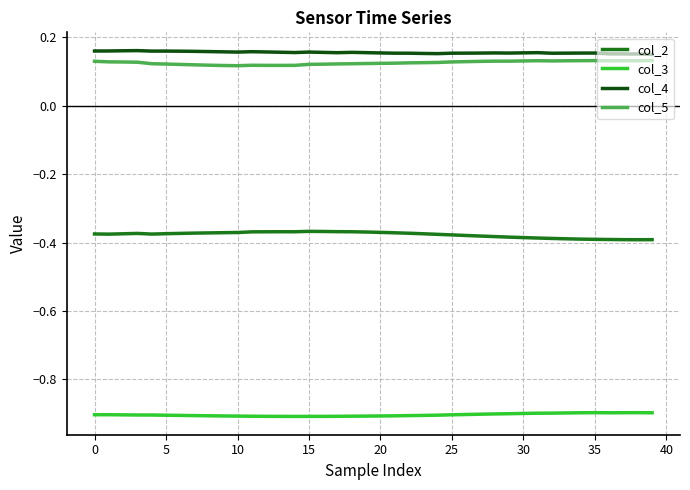

What is the highest value of the col_3 series?

-0.9